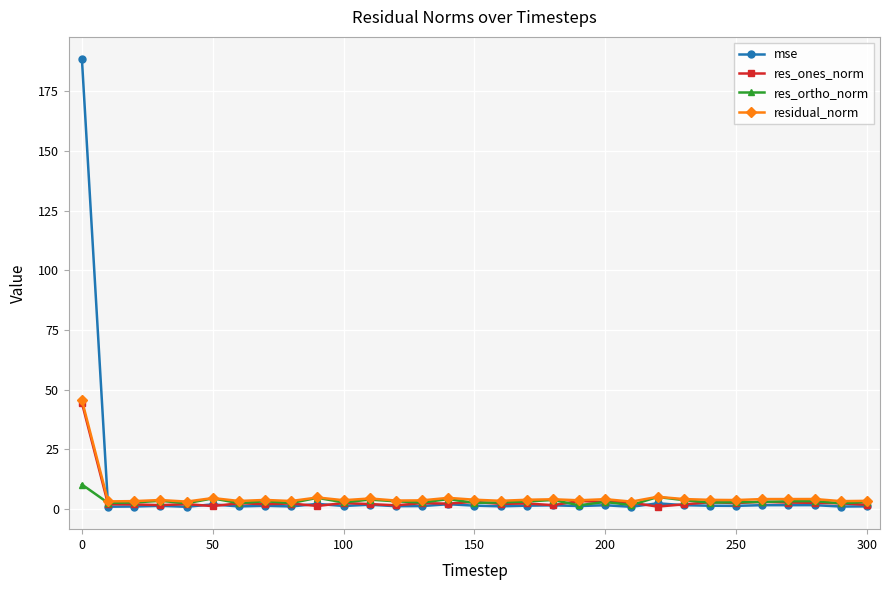

Count the number of categories in the chart.

31